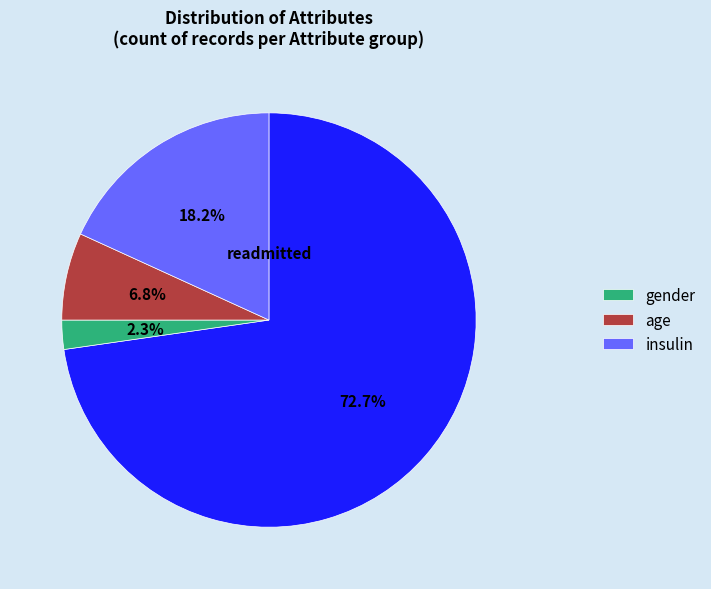

Is there a majority slice in this chart?

Yes